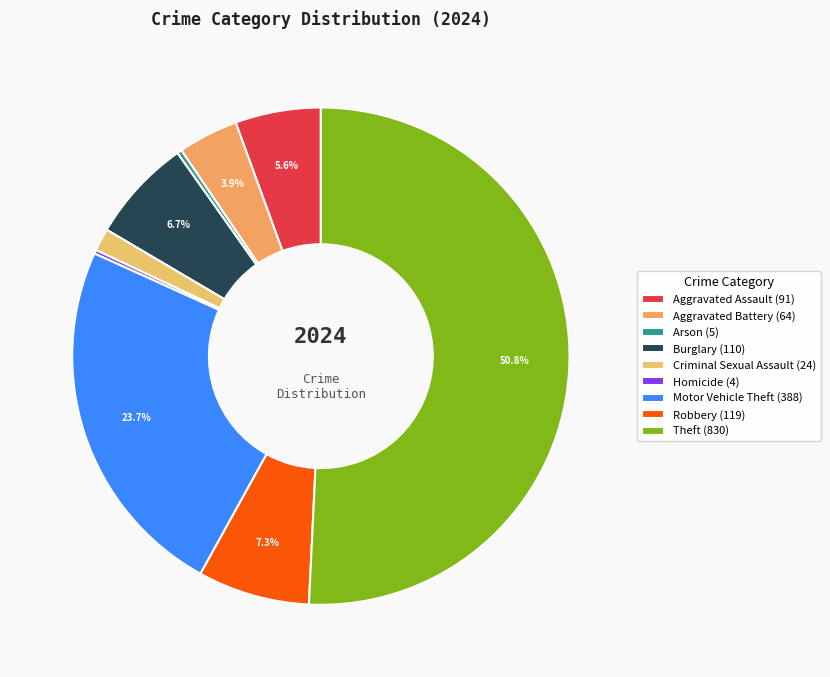

Is Theft the majority of the pie?

Yes